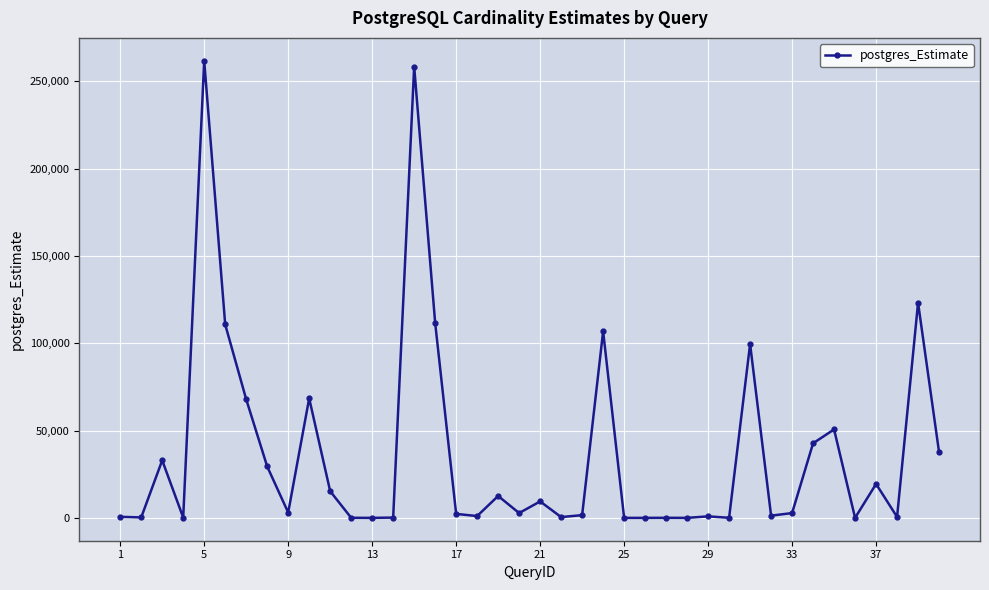

True or false: there are more than 2 points higher than both neighbors.

True